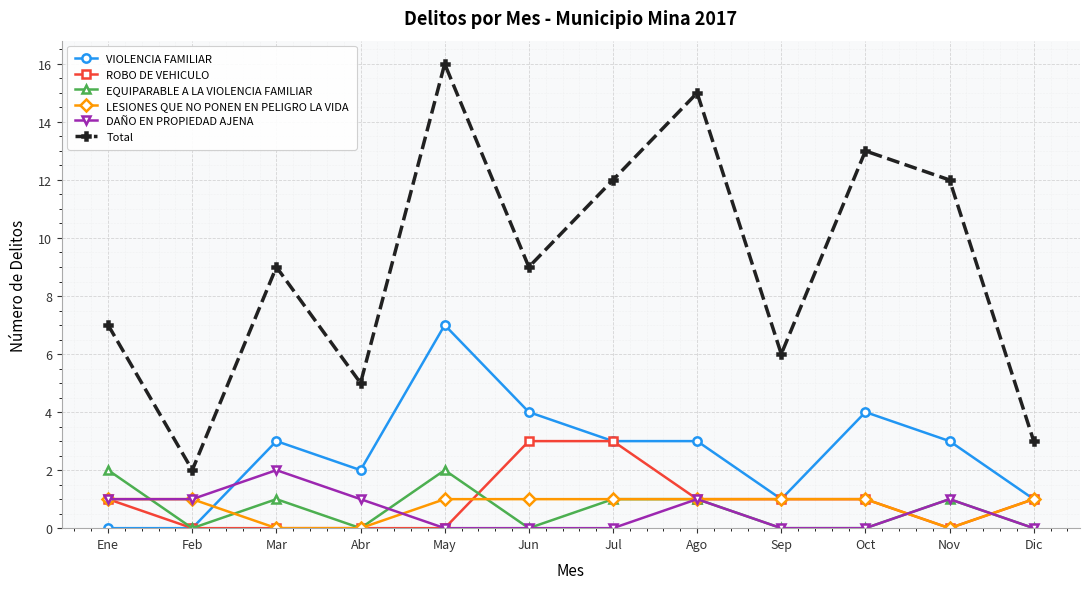

Where does the EQUIPARABLE A LA VIOLENCIA FAMILIAR series first go above 1?

Ene